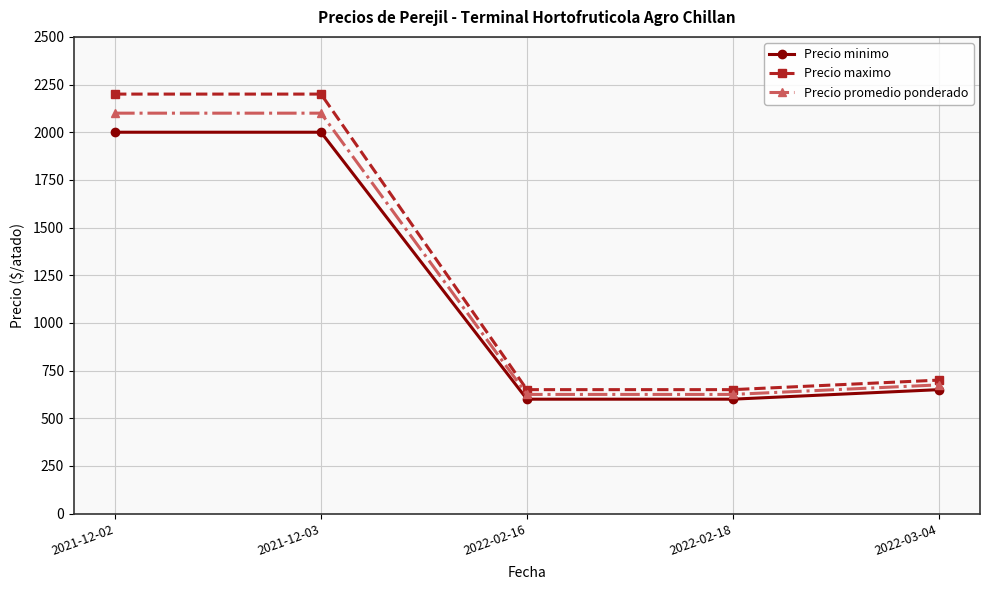

The value of Precio promedio ponderado at 2022-03-04 is 294. True or false?

False